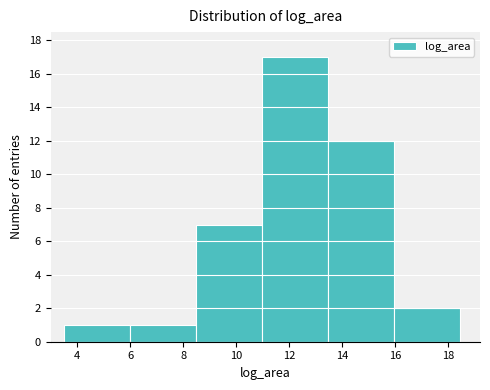

Reading left to right, list every bar in this chart as the range it spans on the x-axis followed by its height. Neither the bar edges nor the heights are printed on the chart, so give them approximately, as read against the axes.

3.4 to 6.0: 1
6.0 to 8.4: 1
8.4 to 11.0: 7
11.0 to 13.4: 17
13.4 to 16.0: 12
16.0 to 18.4: 2